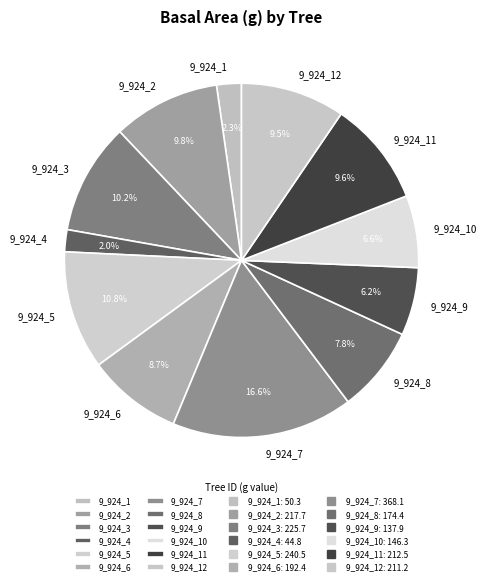

What percentage is the 9_924_1 slice, to the nearest percent?

2%